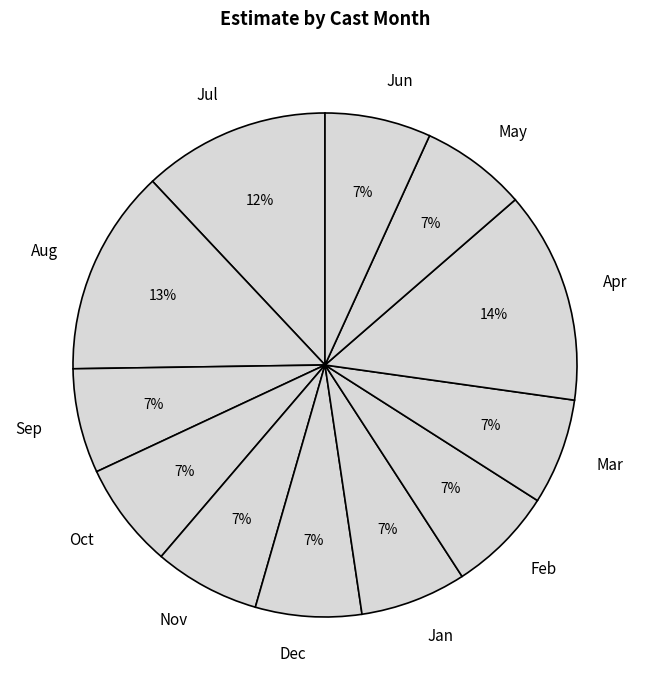

Combined, do Nov and Sep account for over 50%?

No